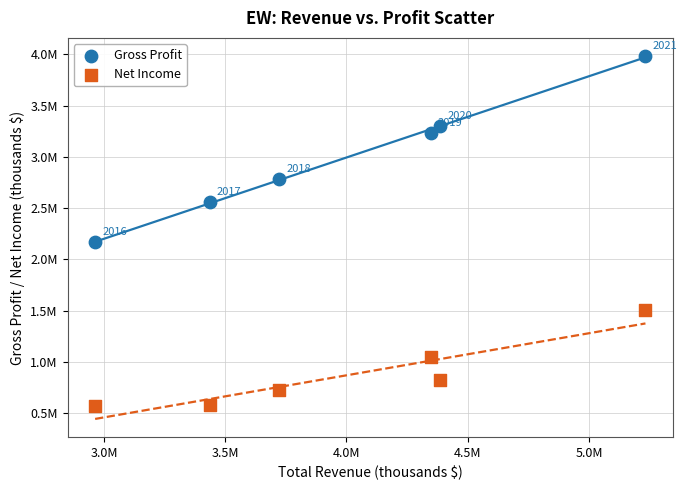

Which series reaches the maximum Y coordinate?

Gross Profit